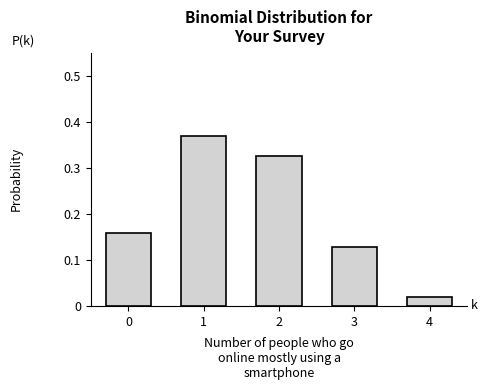

What is the sum of all values?

1.0